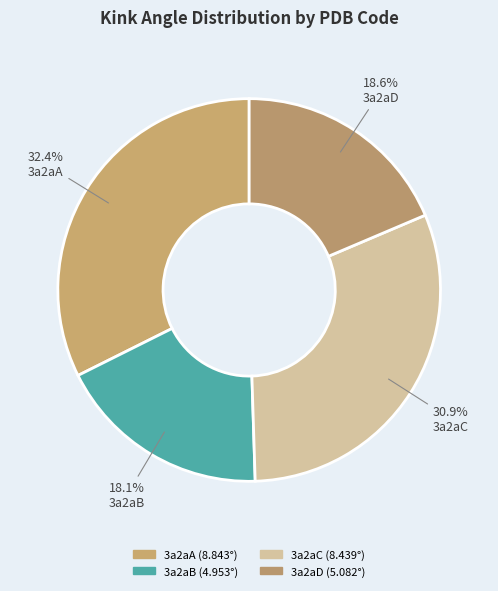

What is the smallest slice in the pie chart?

3a2aB